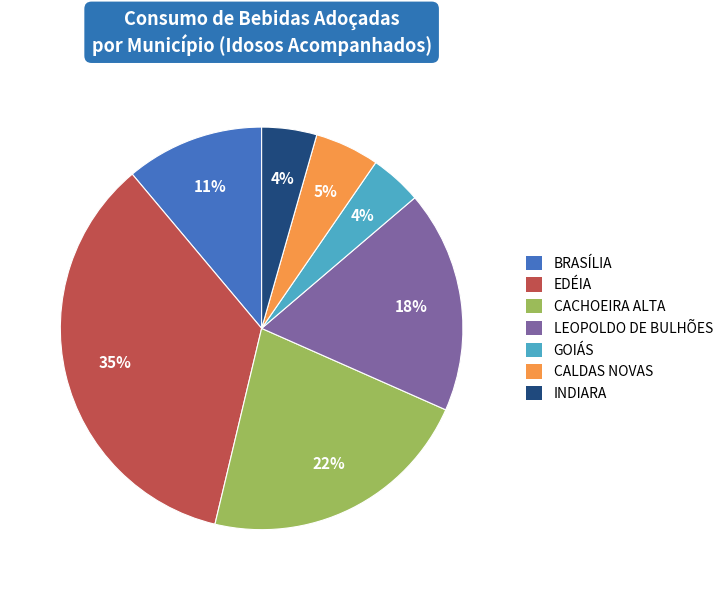

To the nearest percent, what is the average slice percentage?

14%